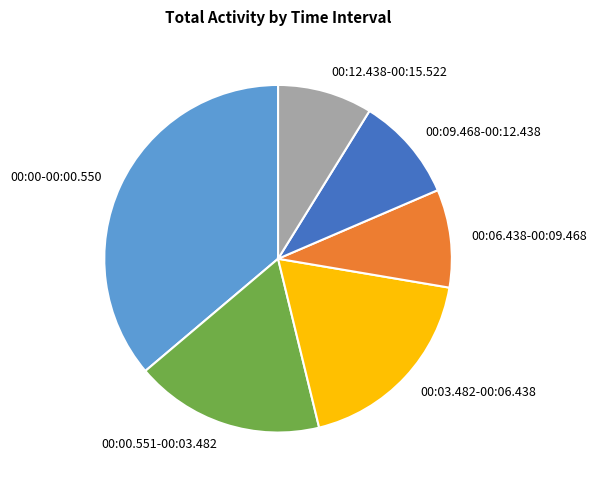

How many segments does this pie chart have?

6